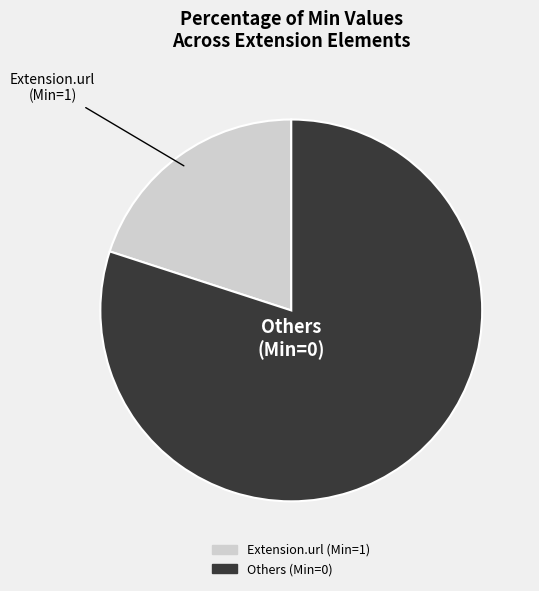

Is there a majority slice in this chart?

Yes